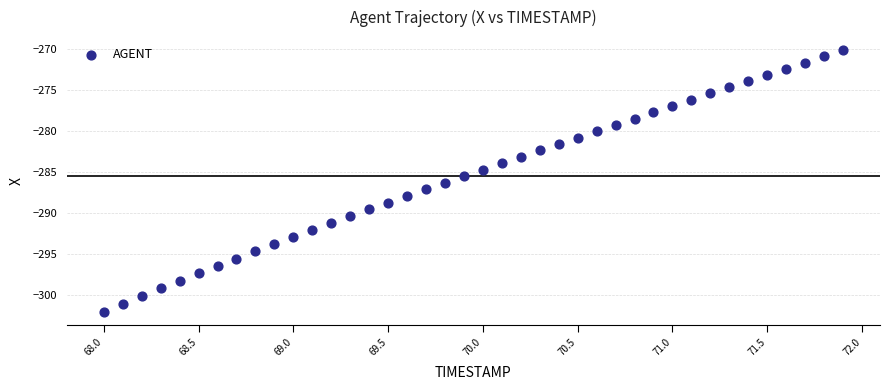

What is the range of Y values (max minus min)?

31.9